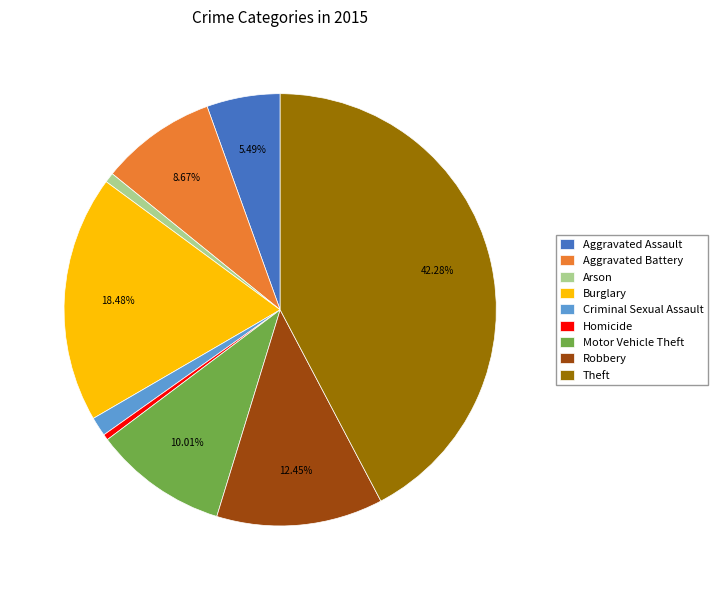

Combined, do Aggravated Battery and Homicide account for over 50%?

No